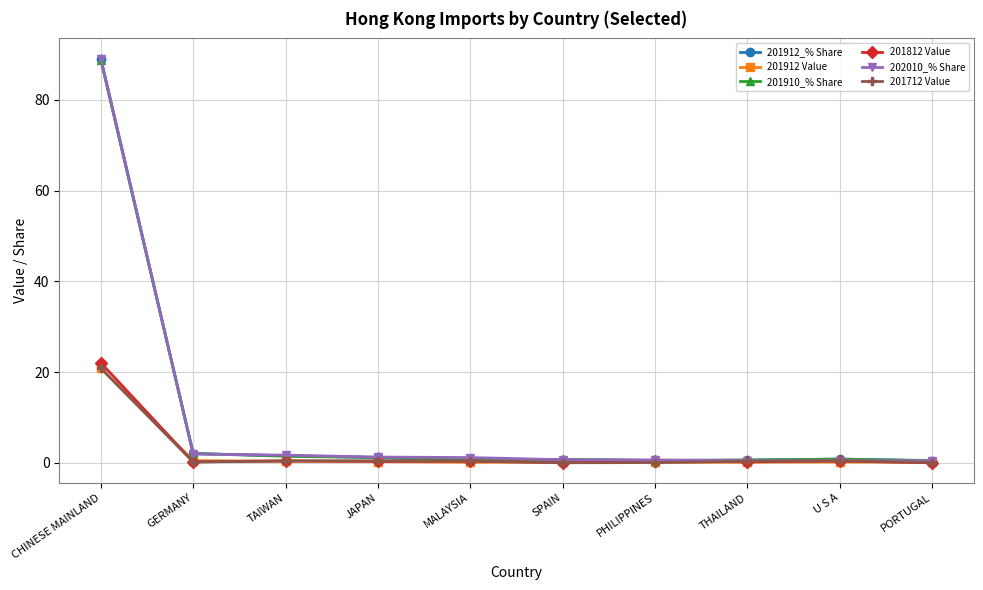

What is the maximum value shown in the chart?

89.1